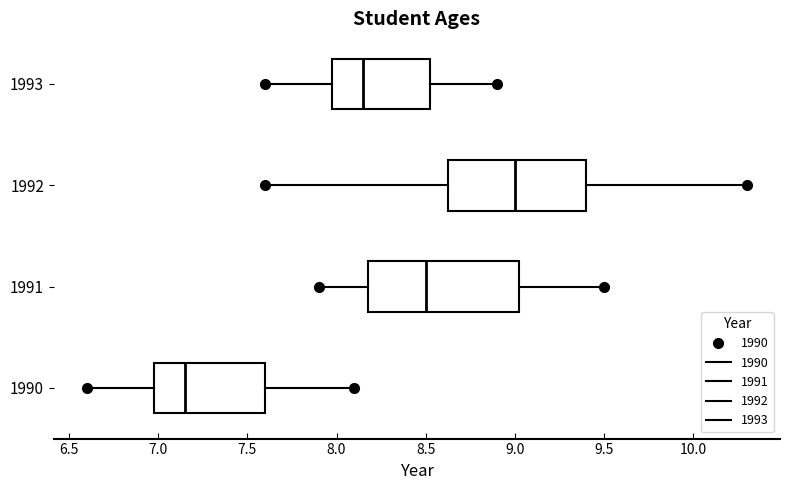

Which box is the widest, from its left edge to its right edge?

1991